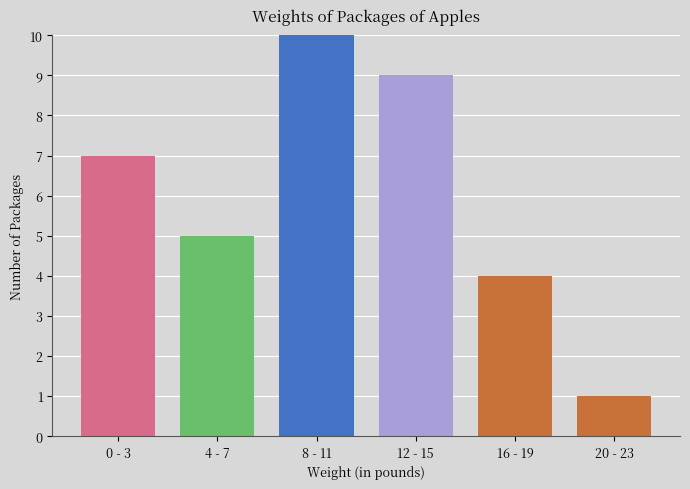

Reading left to right, list all the values displayed in this chart.

7	5	10	9	4	1